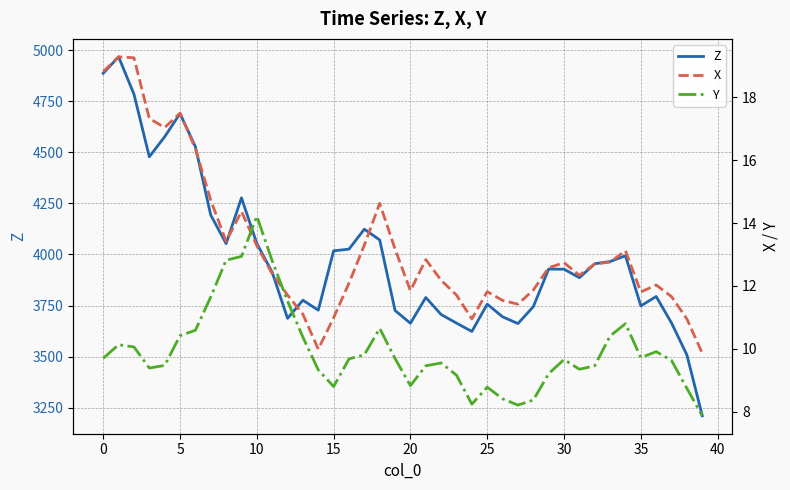

Reading left to right, what are all the values shown in this chart?

Z: 4887.4	4967.9	4785.4	4478.4	4576.5	4690.1	4527.8	4192.9	4053.0	4277.2	4053.7	3912.8	3686.9	3775.9	3727.1	4017.7	4026.0	4123.9	4070.9	3725.6	3663.0	3789.2	3705.8	3663.7	3622.9	3756.5	3694.6	3661.5	3744.2	3928.4	3927.9	3886.3	3954.6	3965.3	3993.7	3748.2	3794.1	3664.3	3507.7	3209.9
X: 18.8	19.3	19.3	17.3	17.0	17.5	16.4	14.7	13.4	14.4	13.3	12.4	11.7	11.1	10.0	11.0	12.1	13.3	14.6	13.2	11.8	12.8	12.2	11.7	10.9	11.8	11.5	11.4	11.9	12.6	12.7	12.3	12.7	12.8	13.1	11.8	12.0	11.7	10.9	9.9
Y: 9.7	10.1	10.1	9.4	9.5	10.4	10.6	11.7	12.8	12.9	14.2	12.8	11.5	10.4	9.3	8.8	9.7	9.8	10.7	9.7	8.8	9.5	9.6	9.2	8.2	8.8	8.4	8.2	8.4	9.2	9.7	9.3	9.5	10.4	10.8	9.7	9.9	9.6	8.7	7.9